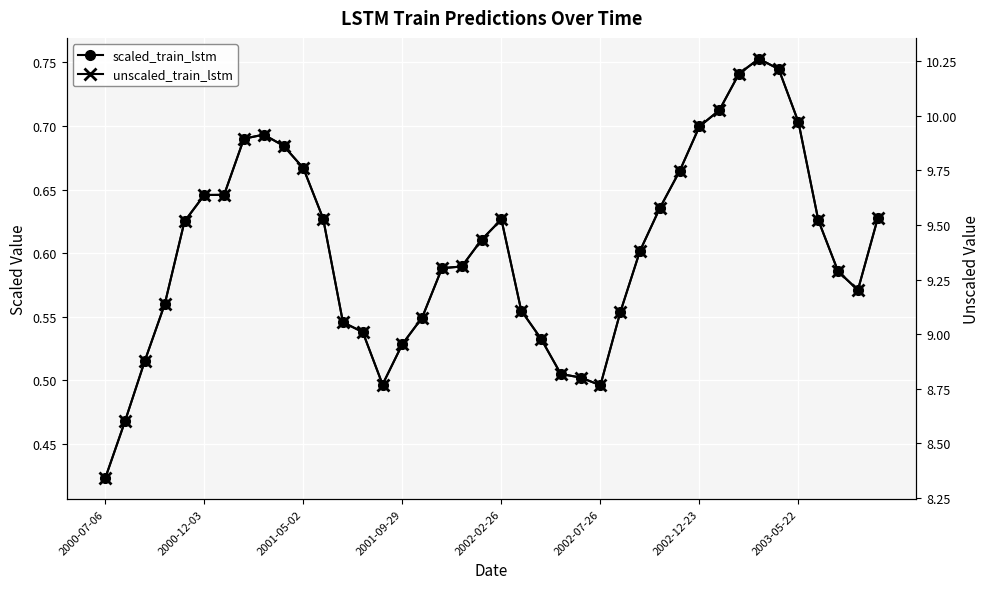

What is the average value of the unscaled_train_lstm series?

9.4